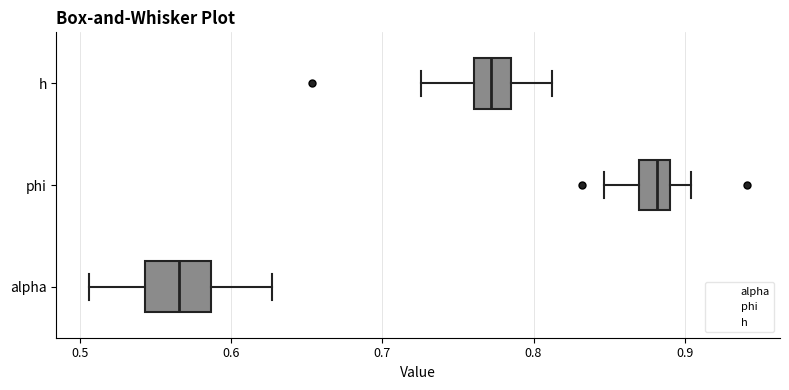

Reading bottom to top, transcribe this box plot: for each box, give where its median line is, the range the box spans, and where its two whiskers end, as read against the x-axis. The values are not printed on the chart, so give them approximately, as read against the axis.

alpha: median 0.57, box 0.54 to 0.59, whiskers 0.51 to 0.63
phi: median 0.88, box 0.87 to 0.89, whiskers 0.85 to 0.90
h: median 0.77, box 0.76 to 0.78, whiskers 0.73 to 0.81